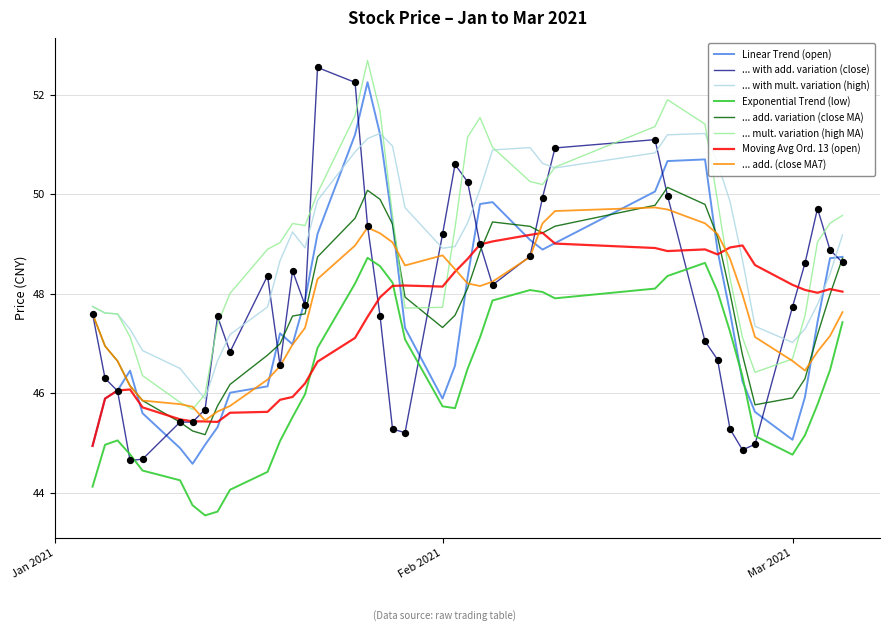

At how many categories does at least one series exceed 52?

3